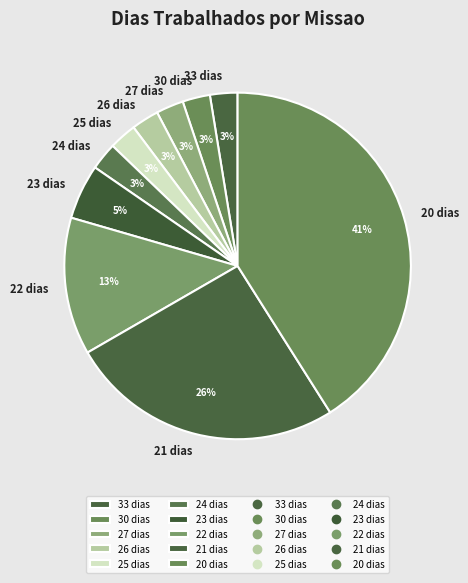

Combined, do 25 dias and 33 dias account for over 50%?

No